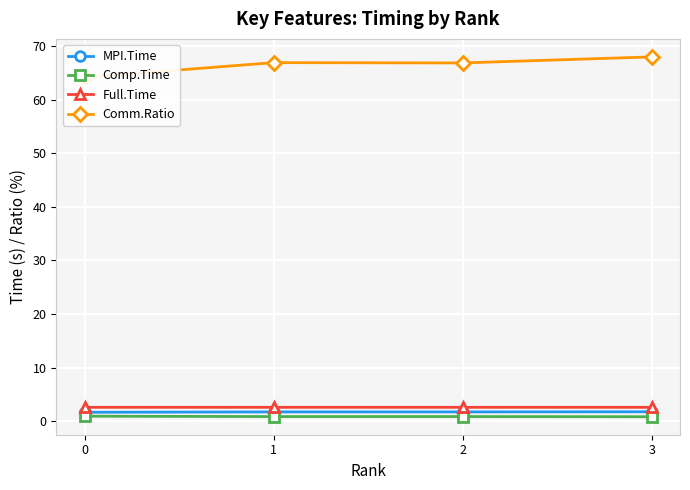

Rank the series by their maximum value, from highest to lowest.

Comm.Ratio, Full.Time, MPI.Time, Comp.Time